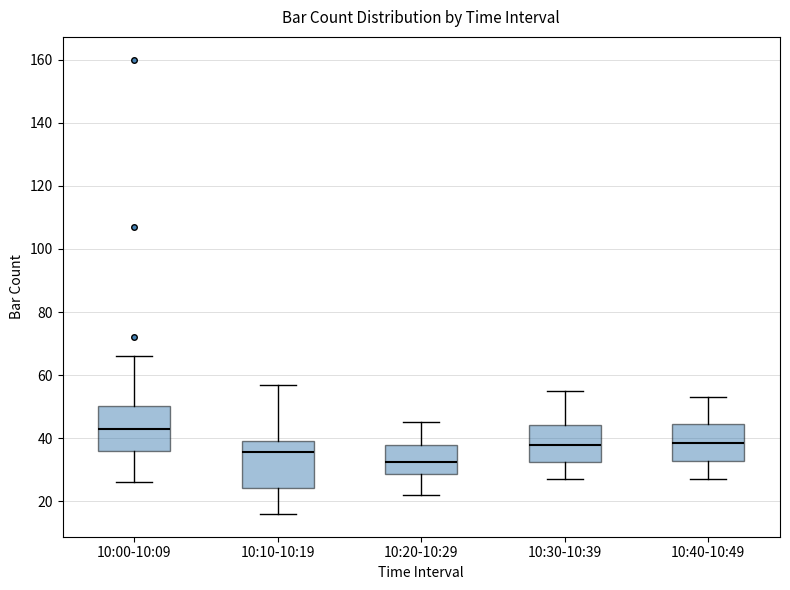

Which box has the lowest median line?

10:20-10:29